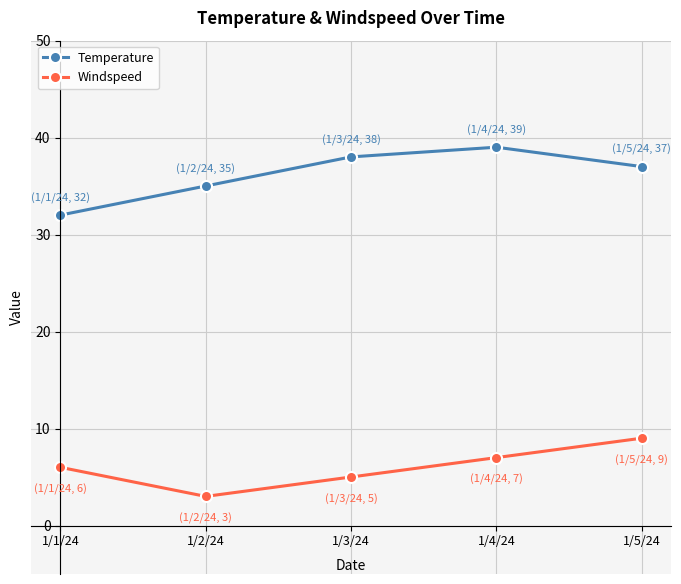

Which series has the largest range (max minus min)?

Temperature